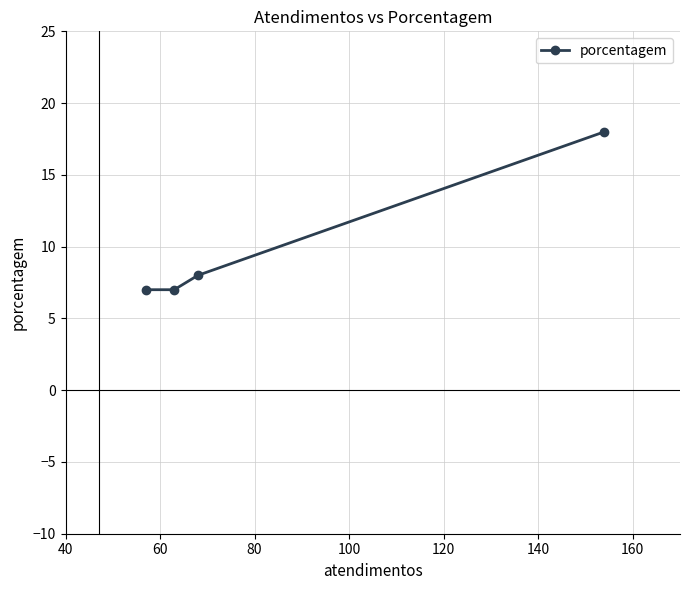

Does the chart have visible grid lines?

Yes